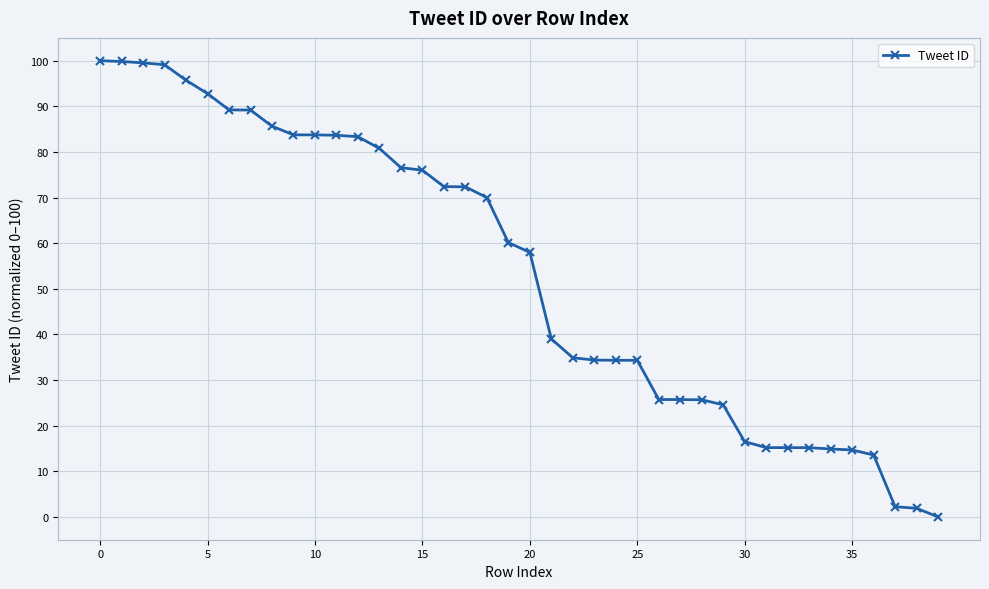

What is the value of the 8th point from the left?

89.2